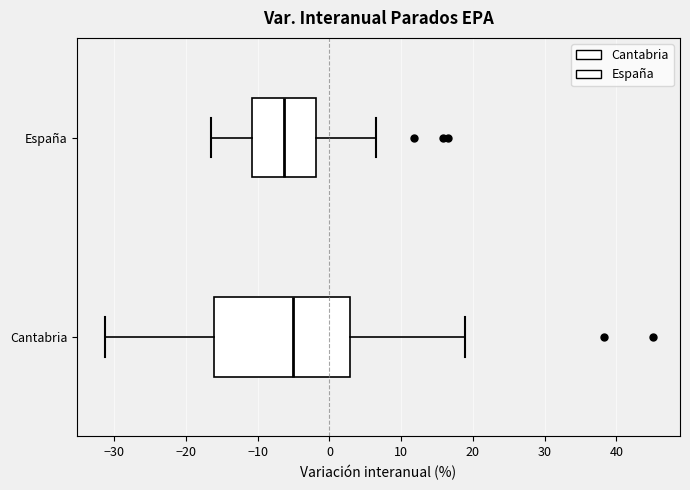

Which box is the widest, from its left edge to its right edge?

Cantabria